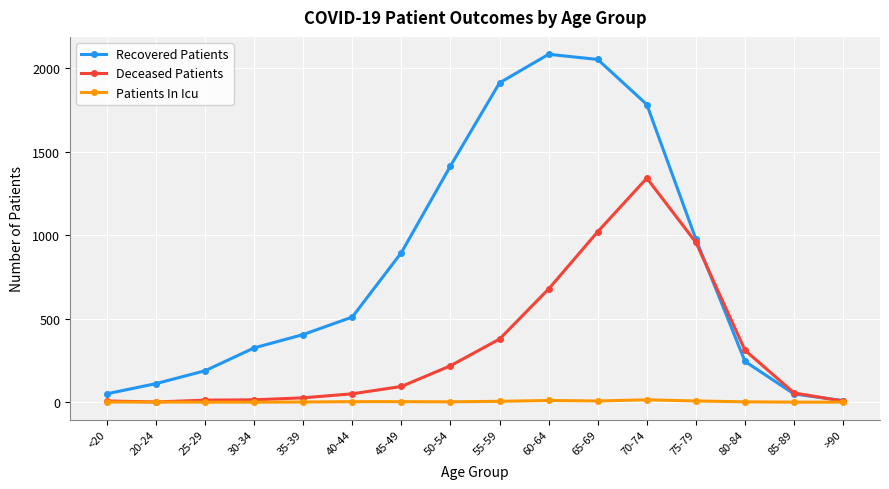

Count the number of data series in this chart.

3